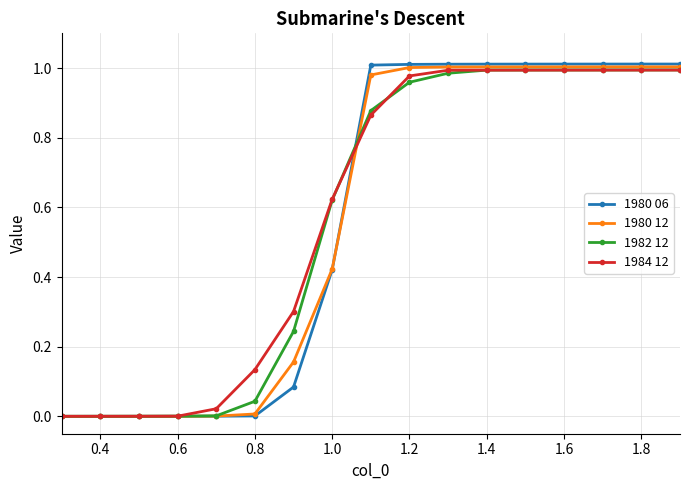

Which series has the largest range (max minus min)?

1980 06